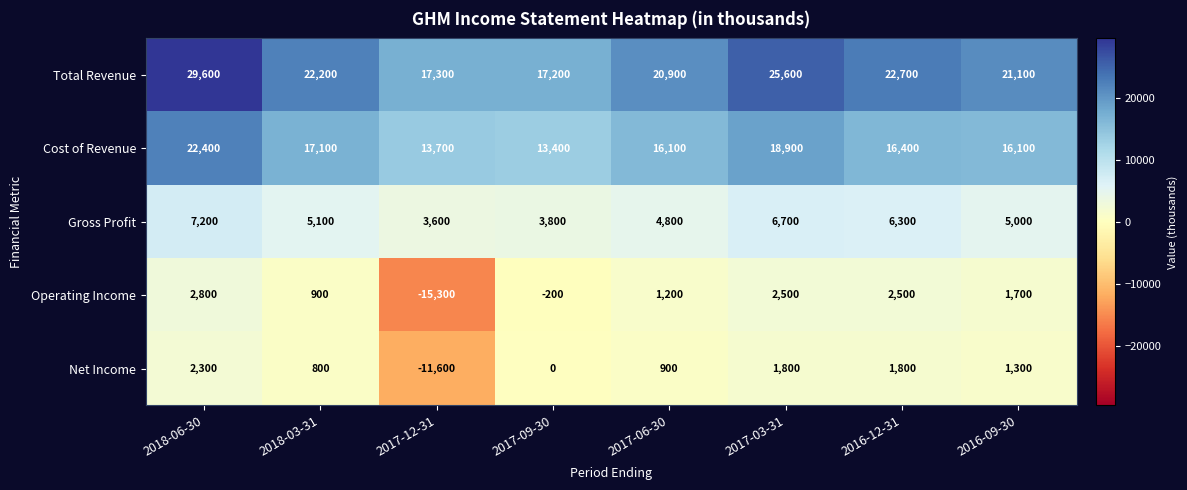

What is the total value across all series at 2016-09-30?

45200